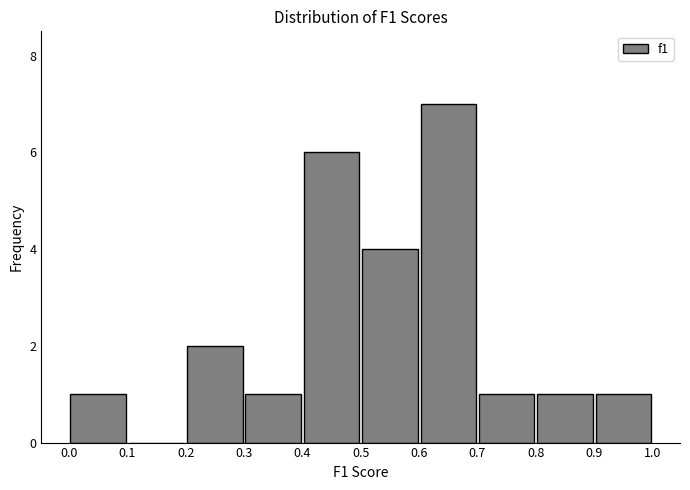

Over which range of the x-axis is the bar tallest?

0.6 to 0.7